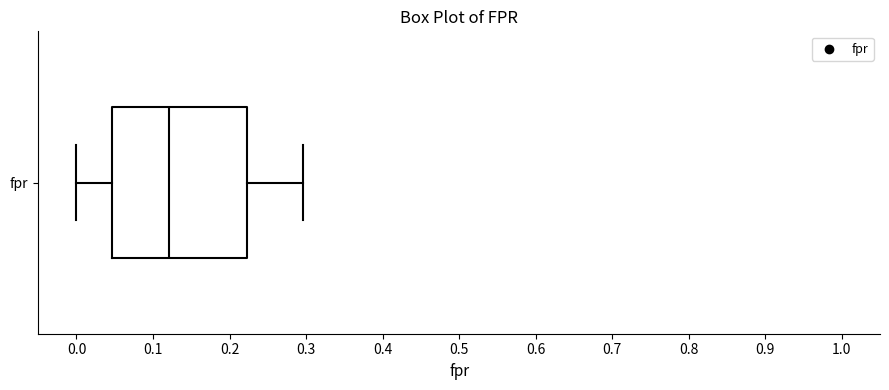

Read this box plot against the x-axis: the position of the median line, the range covered by the box, and the ends of both whiskers. The values are not printed on the chart, so give them approximately, as read against the axis.

median 0.12, box 0.05 to 0.22, whiskers 0.00 to 0.30